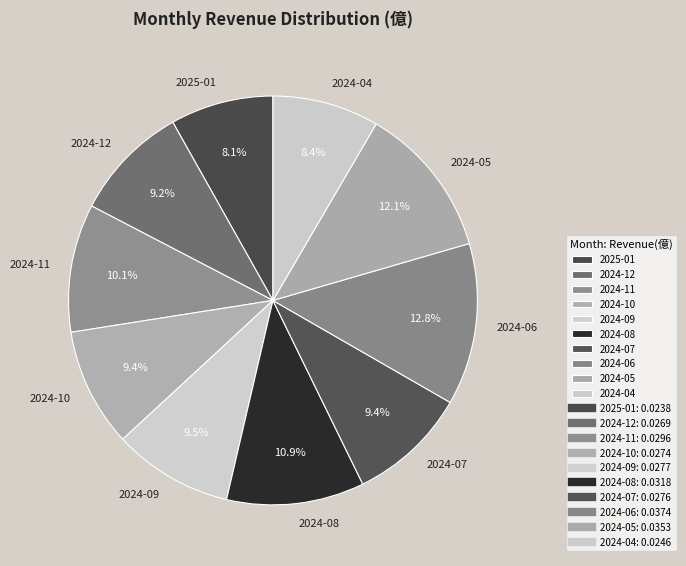

Is there a majority slice in this chart?

No